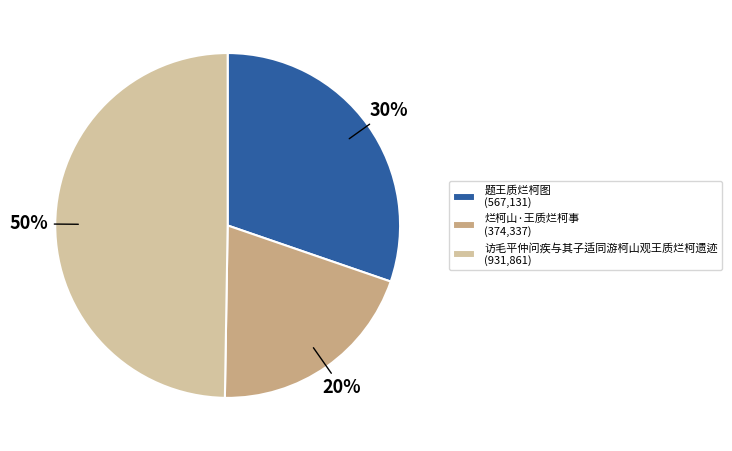

Does 题王质烂柯图 represent more than half of the total?

No